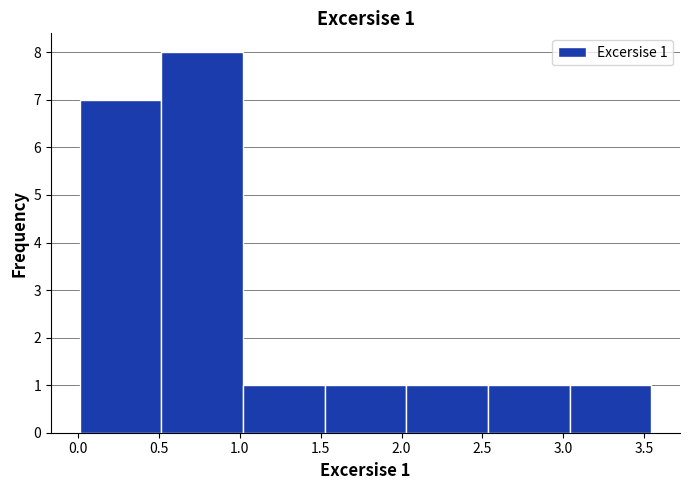

Over which range of the x-axis is the bar tallest?

0.50 to 1.00